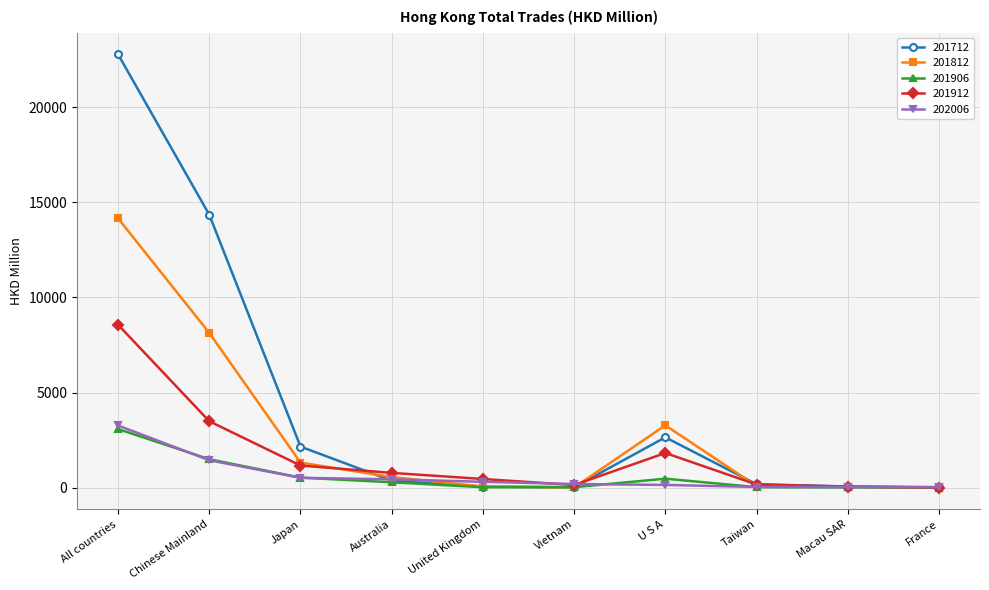

What is the smallest value displayed?

1.2